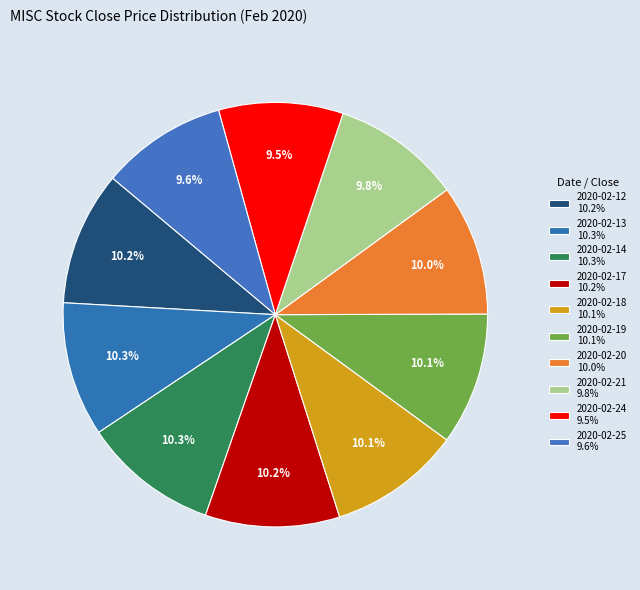

How many slices are in this pie chart?

10